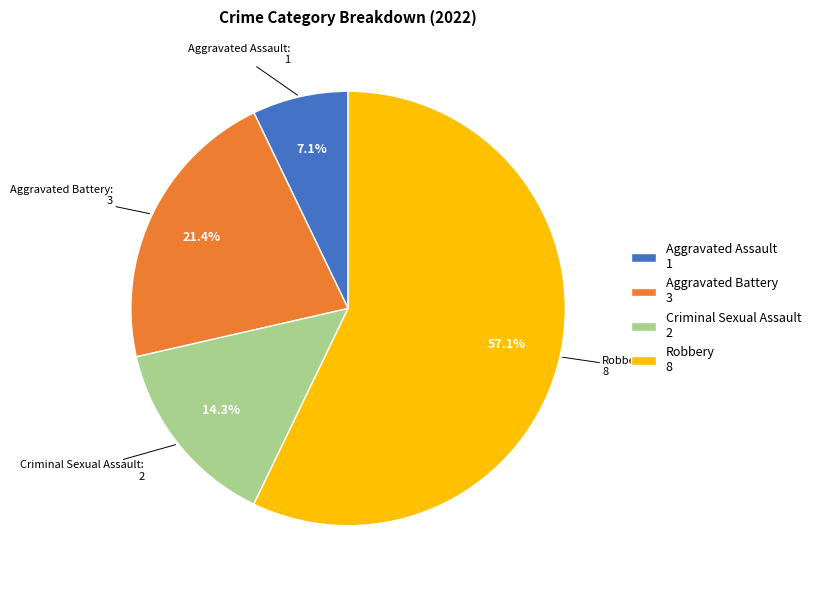

The Robbery slice represents 70% of the pie. True or false?

False